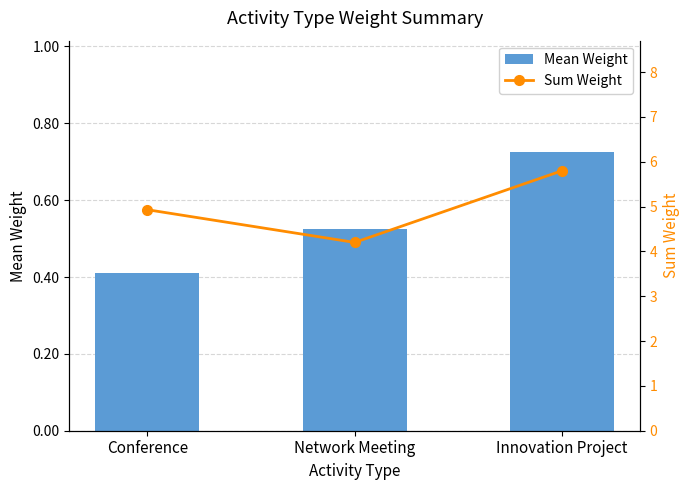

At which category does the chart reach its minimum across all series?

Conference